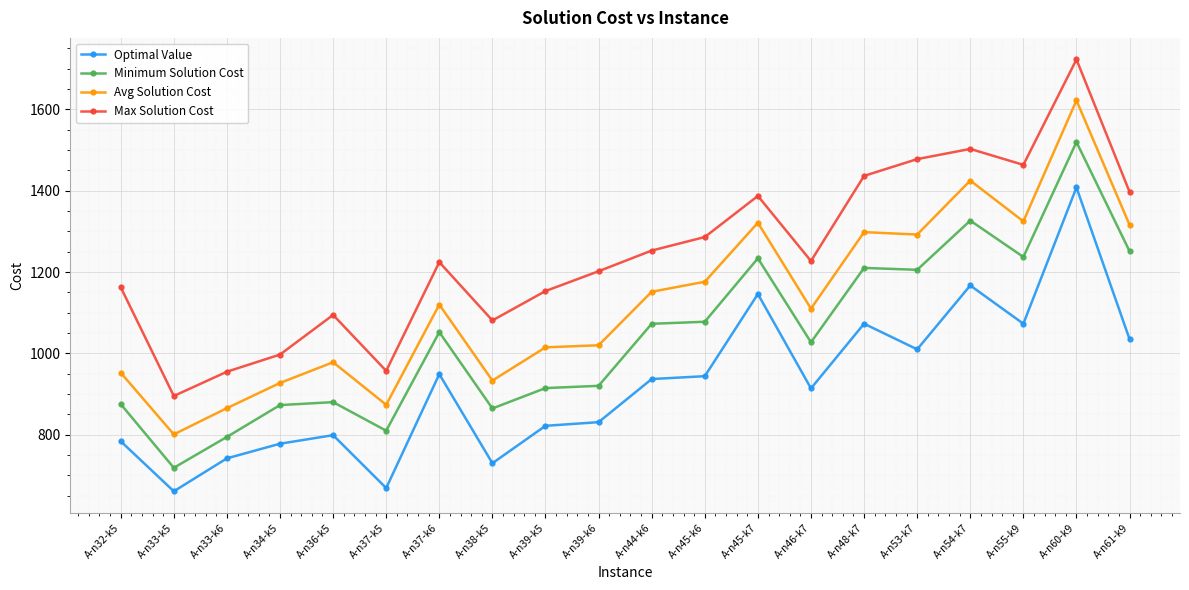

Is the value of Max Solution Cost at A-n48-k7 greater than the value of Avg Solution Cost at A-n54-k7?

Yes